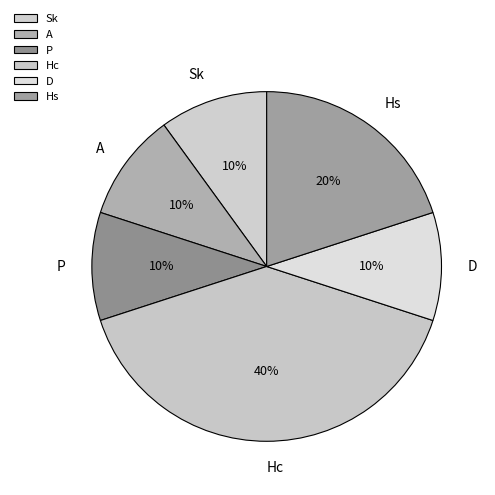

Is it true that Sk is 2% of the pie?

False